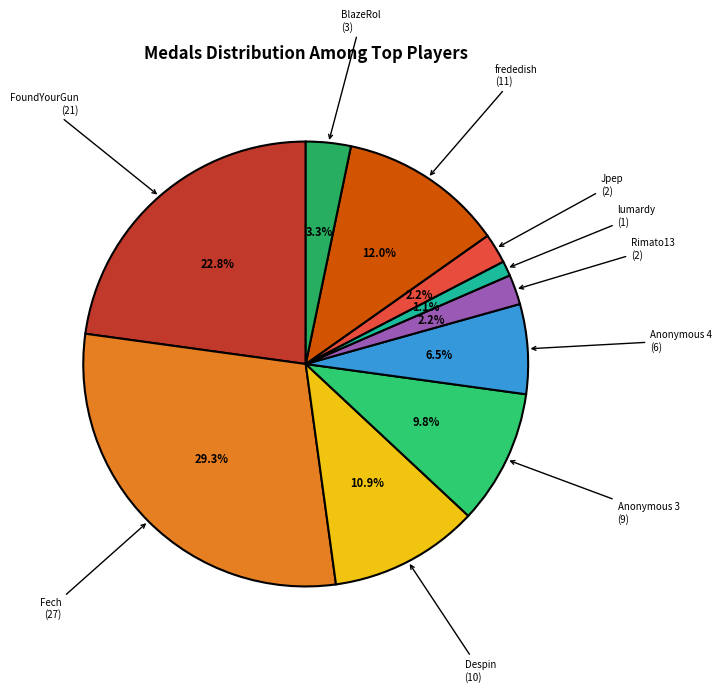

To the nearest percent, what is the difference between the largest and smallest slice percentages?

28%